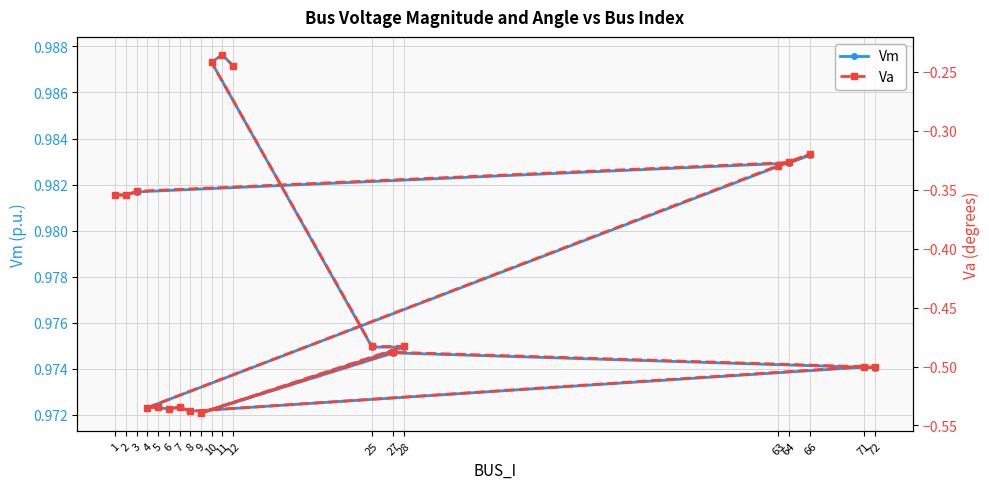

At which category is the sum across all series the highest?

11